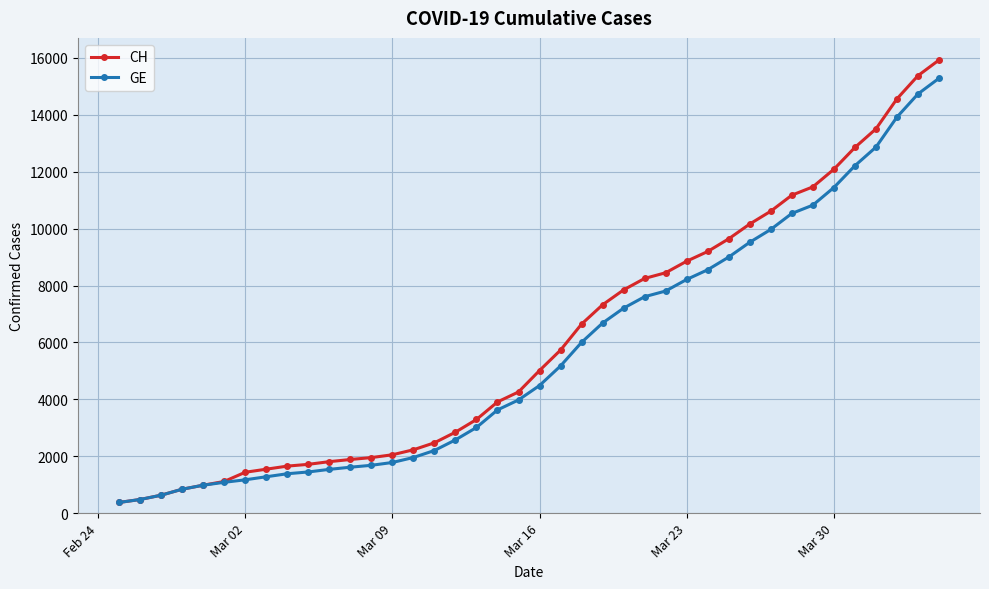

Which series has the widest spread of values?

CH